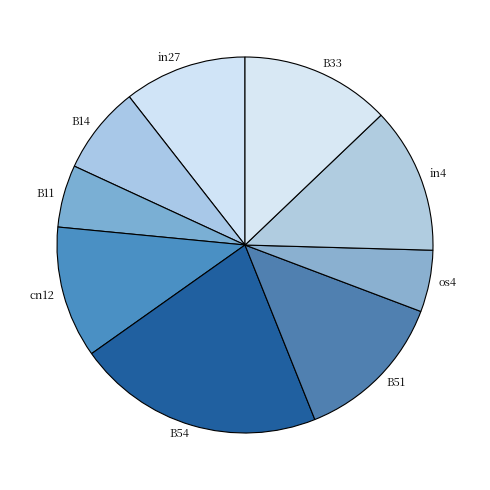

Do B51 and os4 together represent more than half of the pie?

No